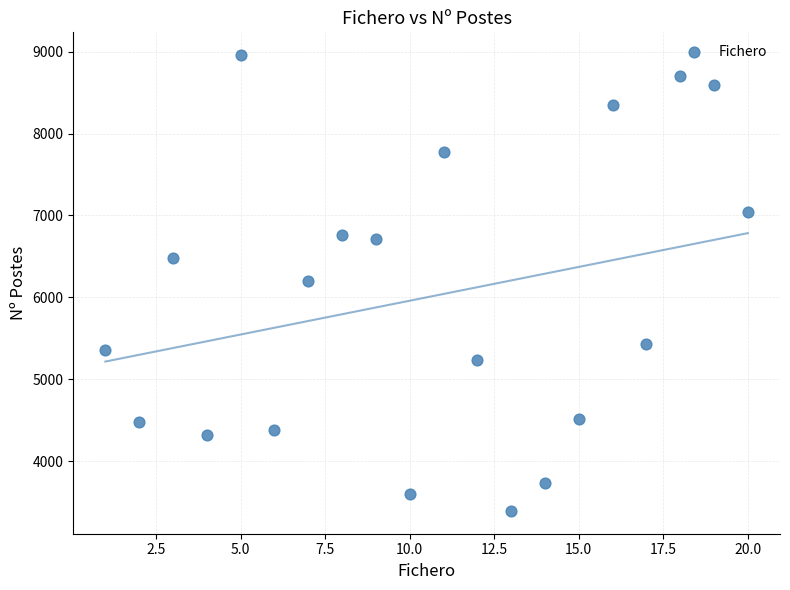

What is the range of Y values (max minus min)?

5568